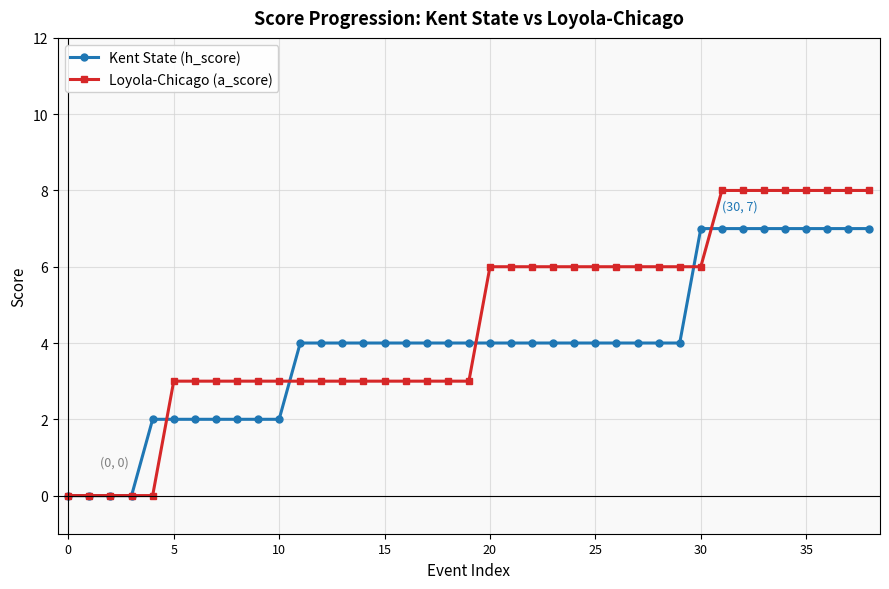

Which series has the widest spread of values?

Loyola-Chicago (a_score)